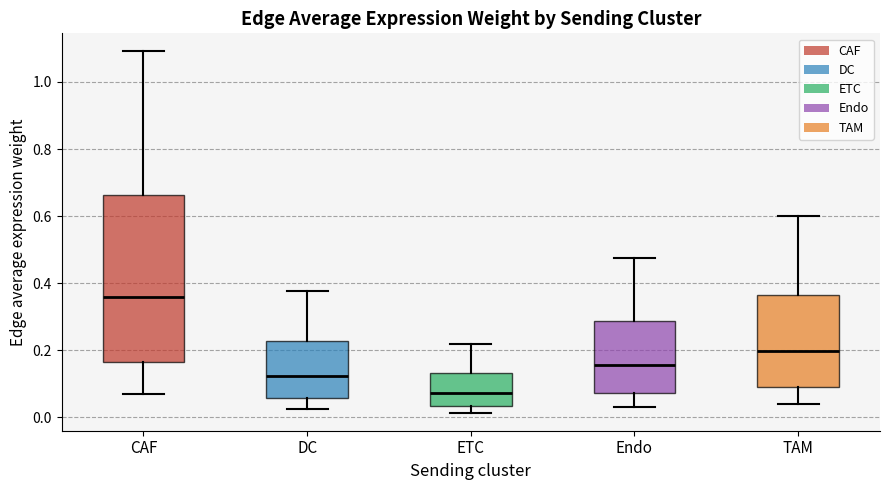

Reading left to right, read every box against the y-axis: the position of its median line, the range the box covers, and the ends of its whiskers. The values are not printed on the chart, so give them approximately, as read against the axis.

CAF: median 0.36, box 0.16 to 0.66, whiskers 0.08 to 1.10
DC: median 0.12, box 0.06 to 0.22, whiskers 0.02 to 0.38
ETC: median 0.08, box 0.04 to 0.14, whiskers 0.02 to 0.22
Endo: median 0.16, box 0.08 to 0.28, whiskers 0.04 to 0.48
TAM: median 0.20, box 0.10 to 0.36, whiskers 0.04 to 0.60